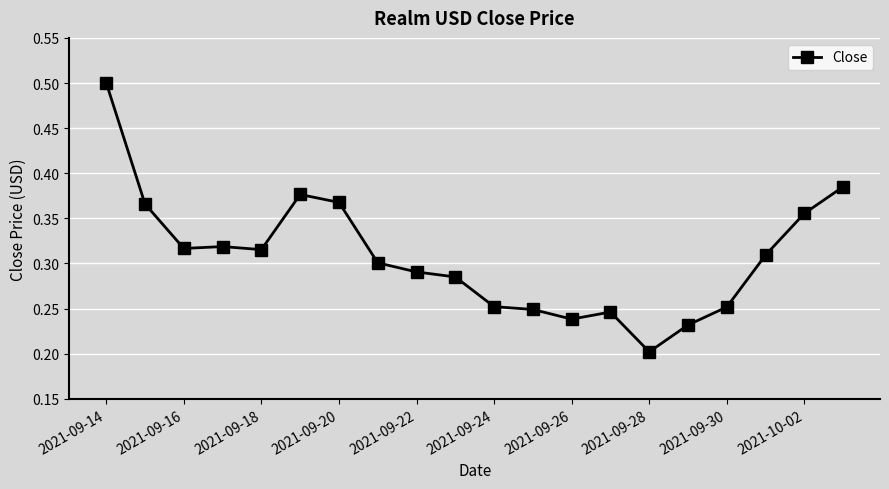

How many values are between 0 and 1?

20